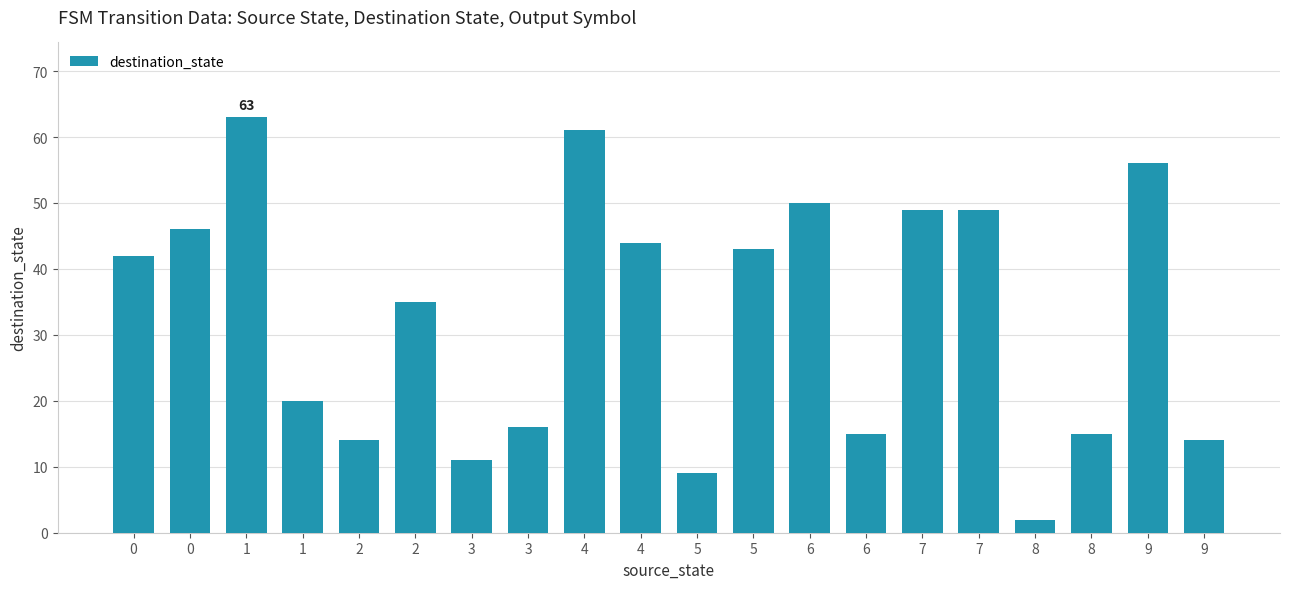

Rank the categories by value from highest to lowest.

1, 4, 9, 6, 7, 7, 0, 4, 5, 0, 2, 1, 3, 6, 8, 2, 9, 3, 5, 8